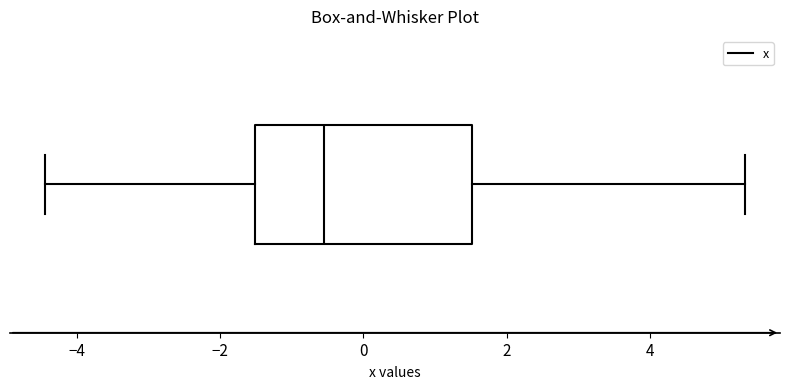

Read this box plot against the x-axis: the position of the median line, the range covered by the box, and the ends of both whiskers. The values are not printed on the chart, so give them approximately, as read against the axis.

median -0.6, box -1.6 to 1.6, whiskers -4.4 to 5.4